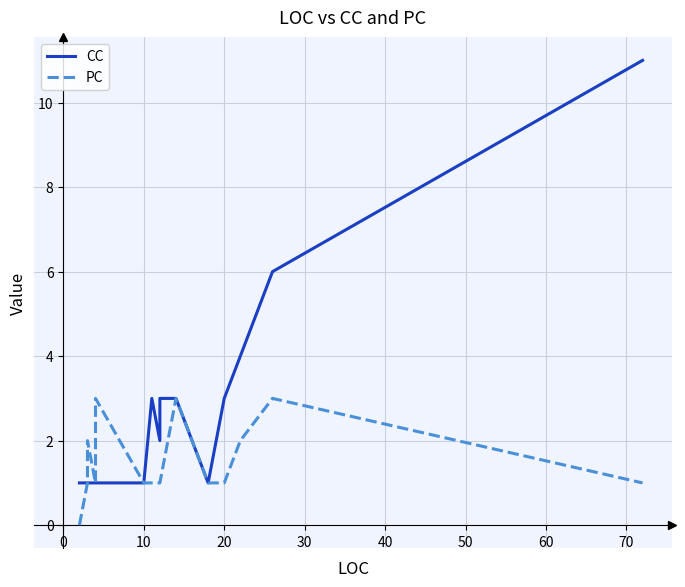

List the series in order of their overall mean, lowest first.

PC, CC